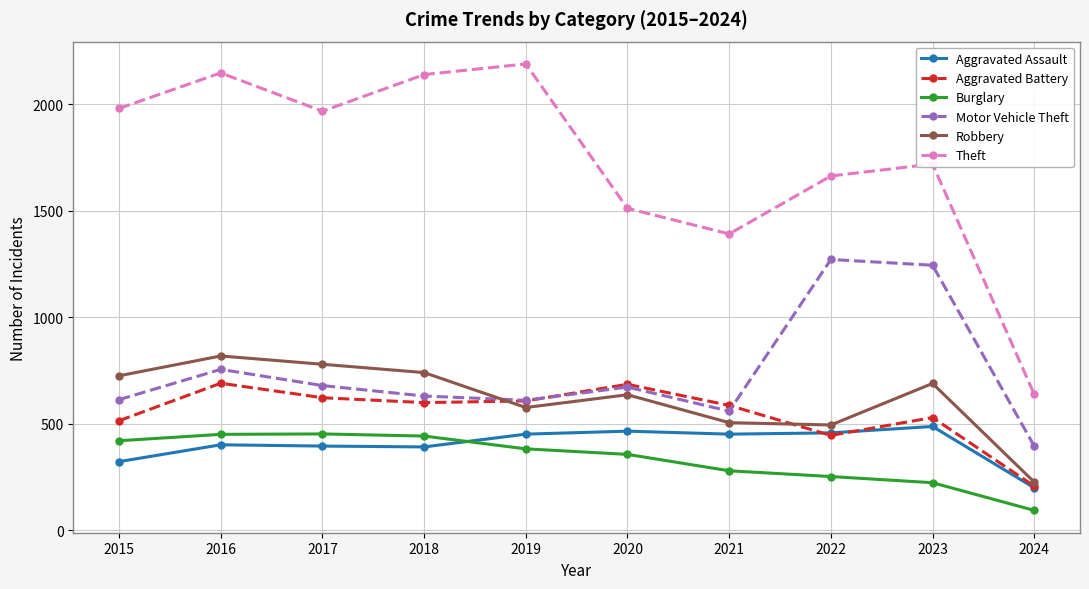

Where is the first local maximum for Motor Vehicle Theft?

2016